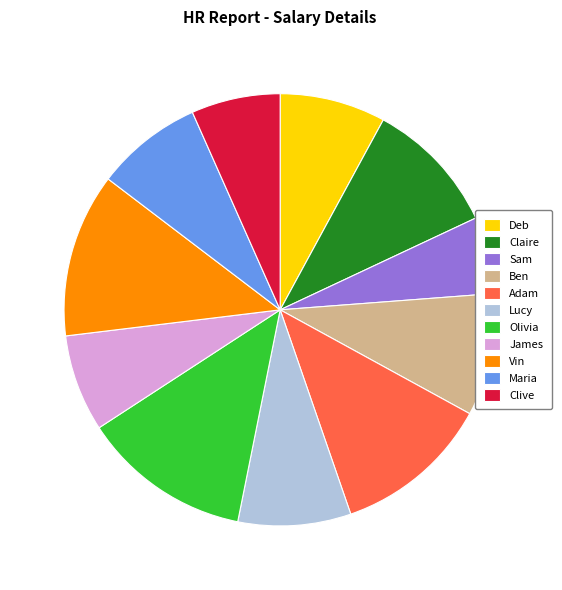

How many segments does this pie chart have?

11